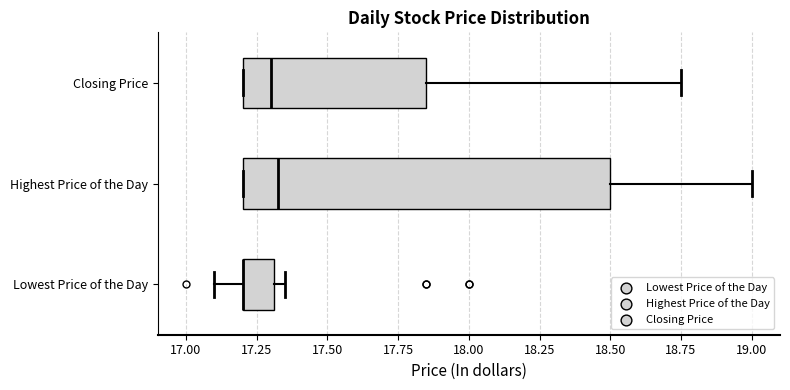

Reading bottom to top, transcribe this box plot: for each box, give where its median line is, the range the box spans, and where its two whiskers end, as read against the x-axis. The values are not printed on the chart, so give them approximately, as read against the axis.

Lowest Price of the Day: median 17.20 (drawn on the box's left edge), box 17.20 to 17.30, whiskers 17.10 to 17.35
Highest Price of the Day: median 17.35, box 17.20 to 18.50, whiskers 17.20 to 19.00
Closing Price: median 17.30, box 17.20 to 17.85, whiskers 17.20 to 18.75